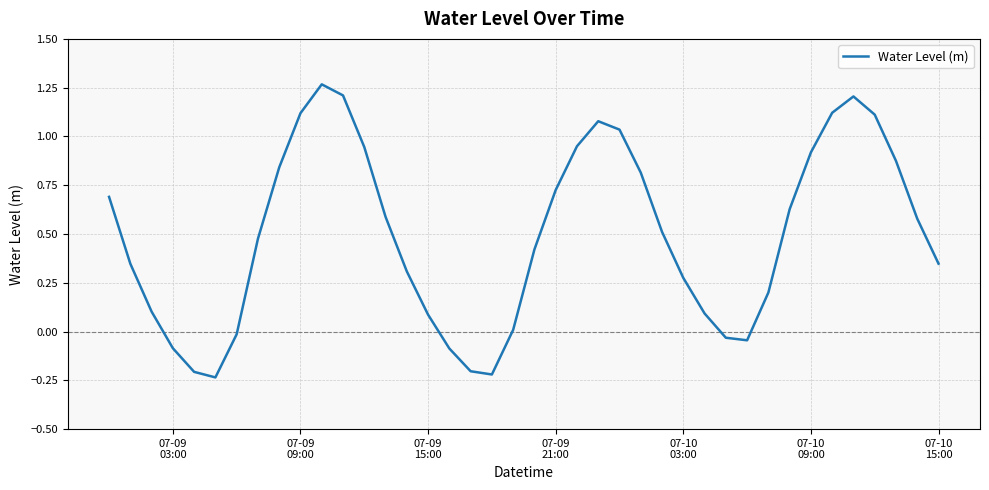

How many interior local valleys (lower than both neighbors) does the data have?

3